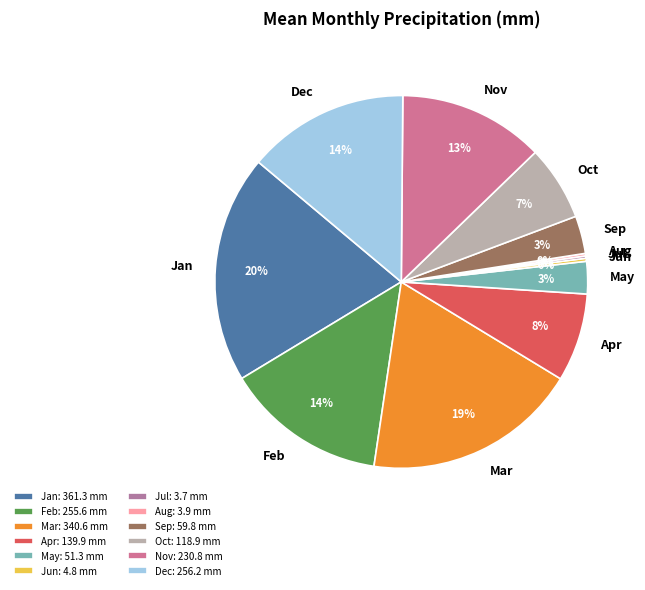

Count the number of slices in the pie.

12